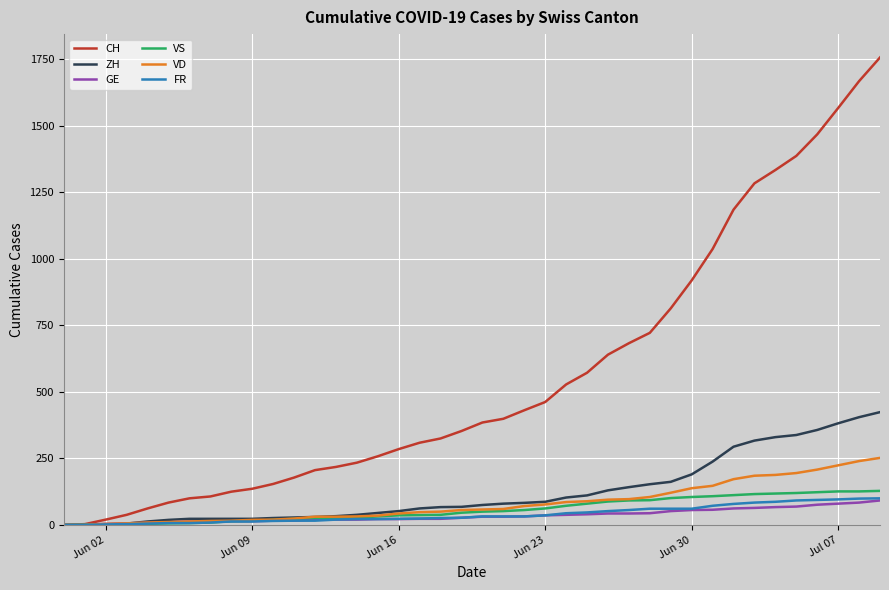

Which series has the largest range (max minus min)?

CH